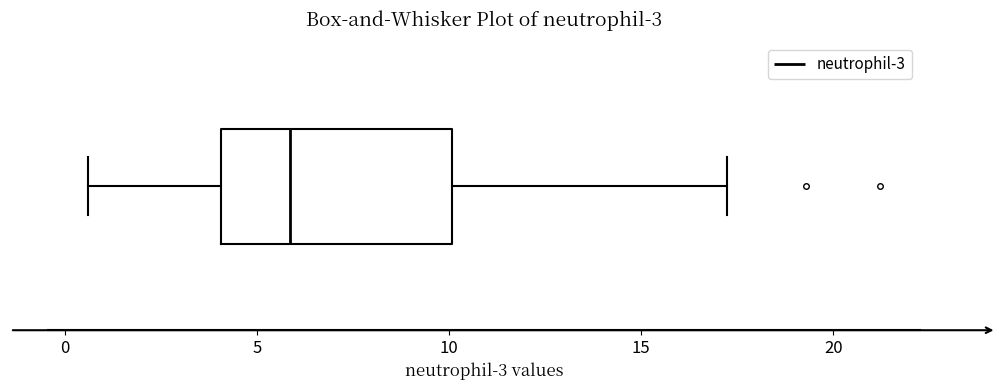

Transcribe this box plot: give where the median line is, the range the box spans, and where the two whiskers end, as read against the x-axis. The values are not printed on the chart, so give them approximately, as read against the axis.

median 6.0, box 4.0 to 10.0, whiskers 0.5 to 17.0